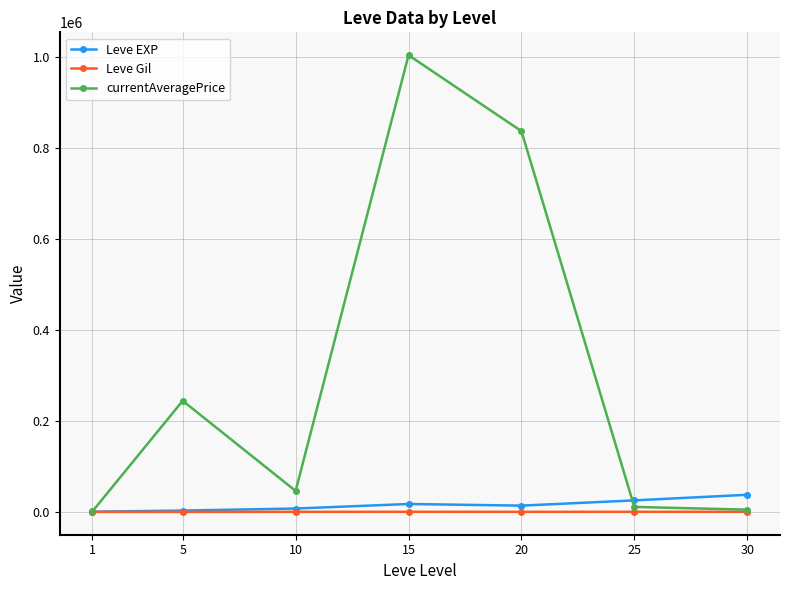

What is the sum of all Leve Gil values?

1725.6